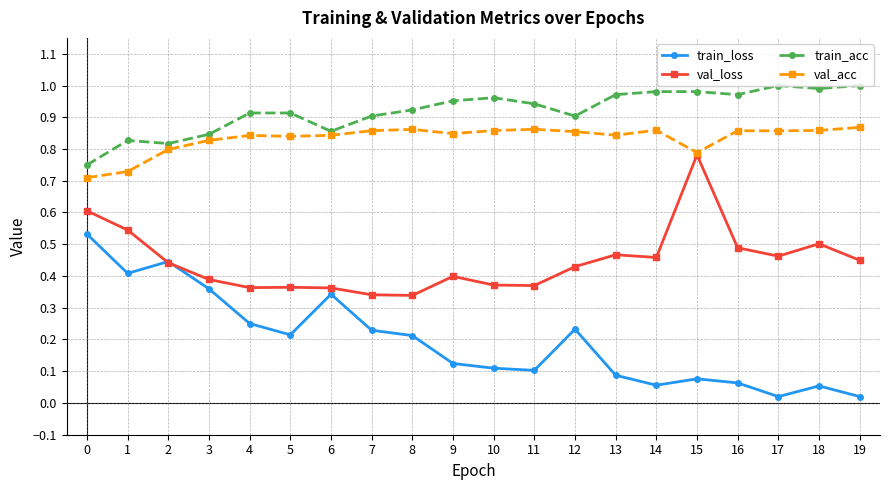

True or false: train_acc has a value of 1.4 at 12.

False